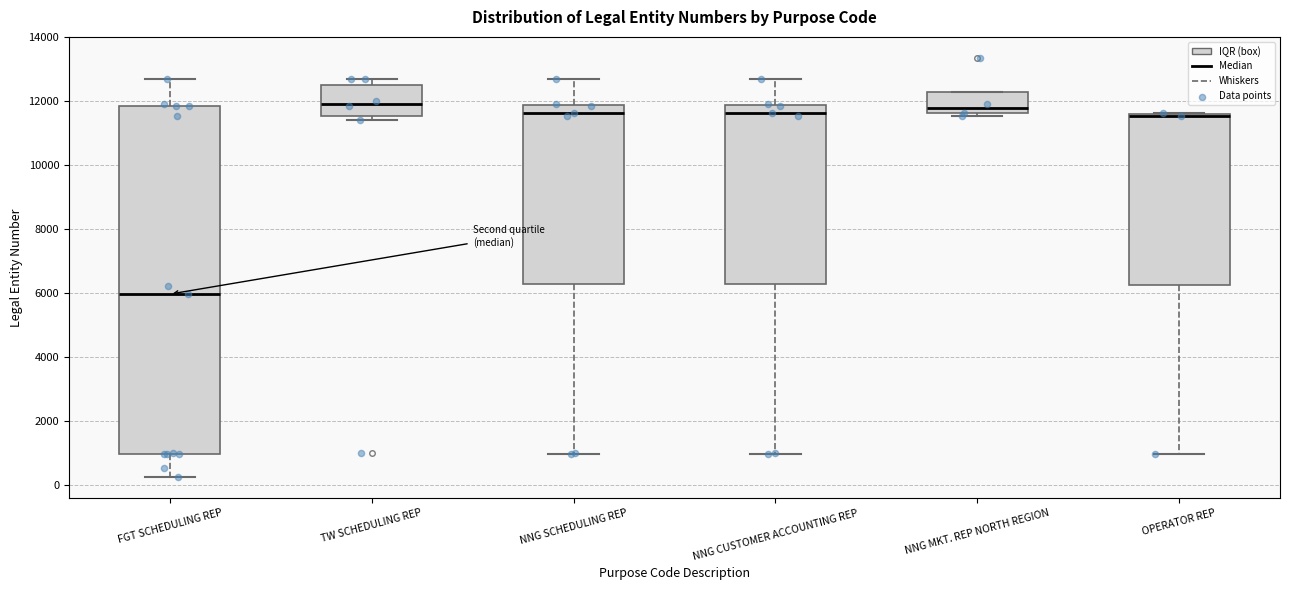

Where does the median line of the box for NNG SCHEDULING REP sit on the y-axis? The values are not printed on the chart, so give them approximately, as read against the axis.

11600